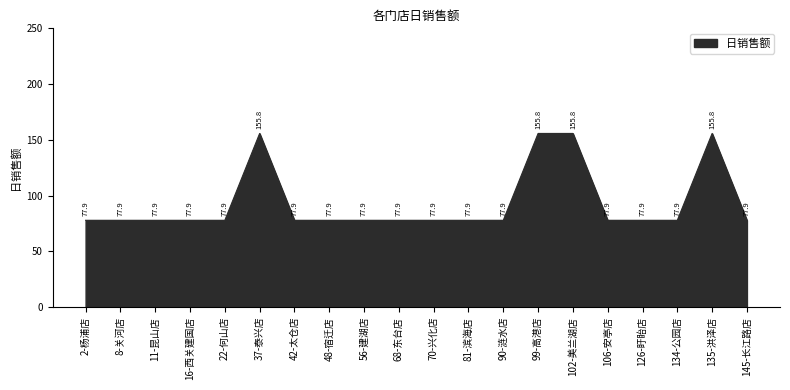

Reading left to right, list all the values displayed in this chart.

77.9	77.9	77.9	77.9	77.9	155.8	77.9	77.9	77.9	77.9	77.9	77.9	77.9	155.8	155.8	77.9	77.9	77.9	155.8	77.9